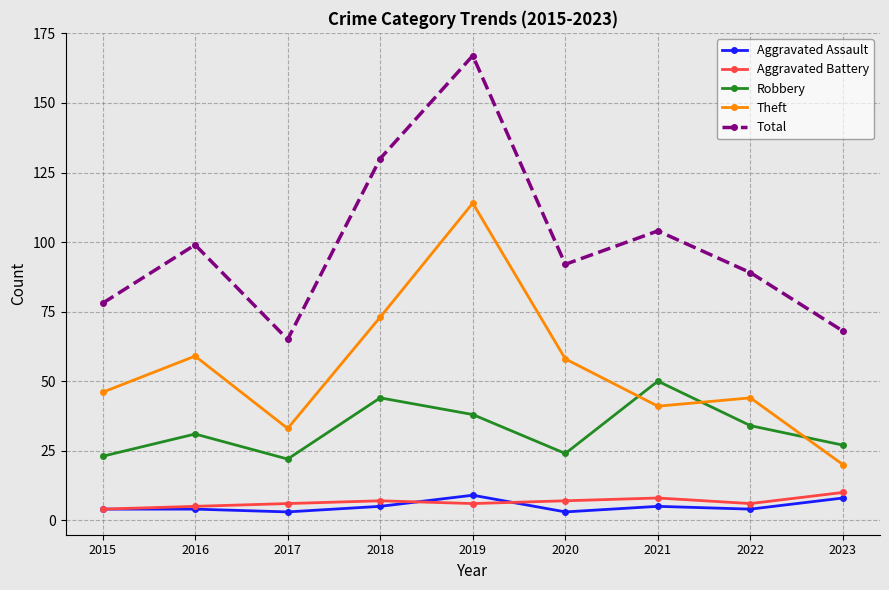

Which series has the largest total across all categories?

Total